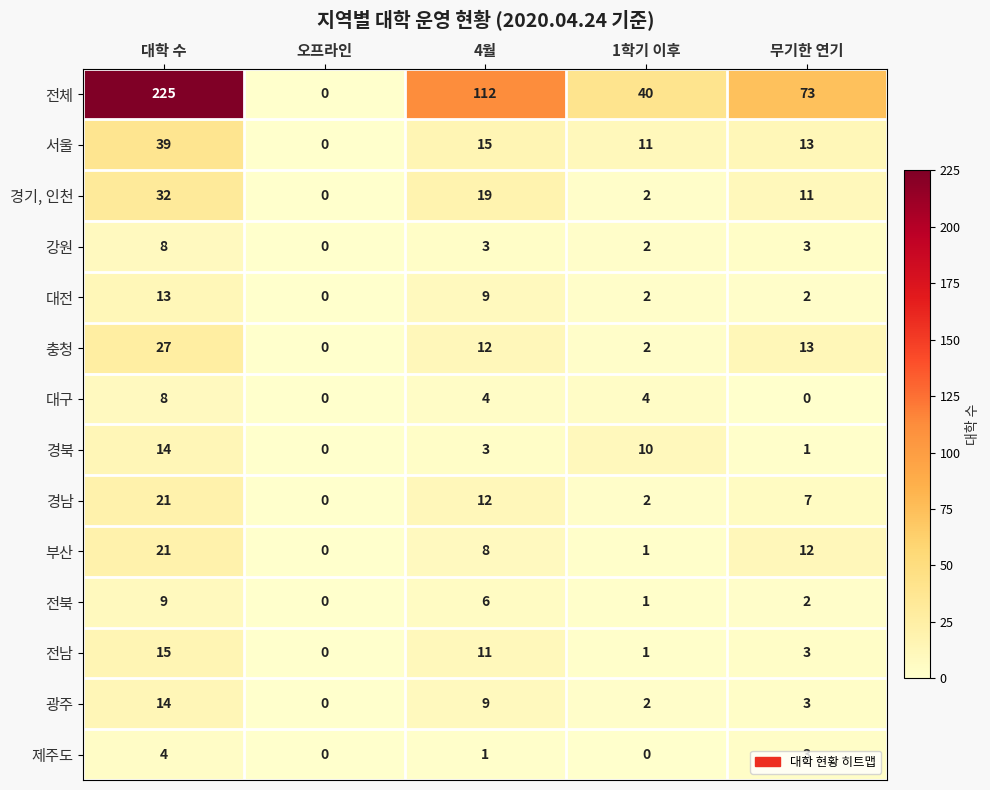

Which label corresponds to the largest value in the chart?

대학 수